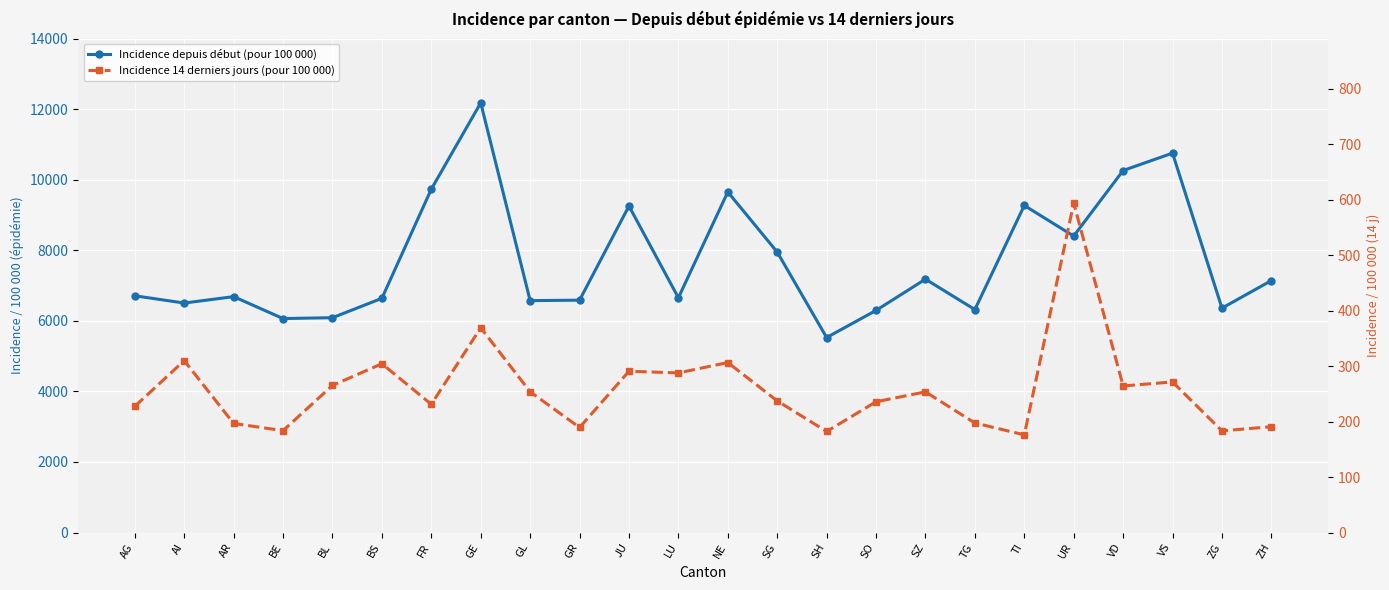

True or false: Incidence 14 derniers jours (pour 100 000) has a value of 264.3 at VD.

True